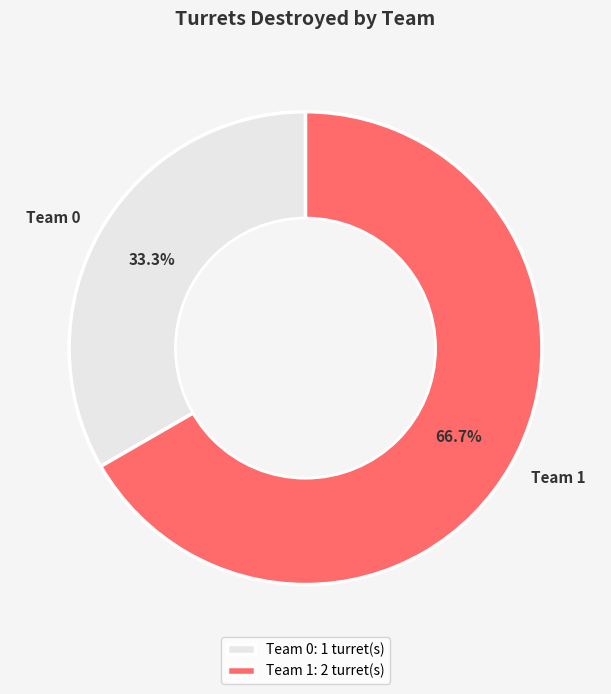

Which has a higher value, Team 0 or Team 1?

Team 1